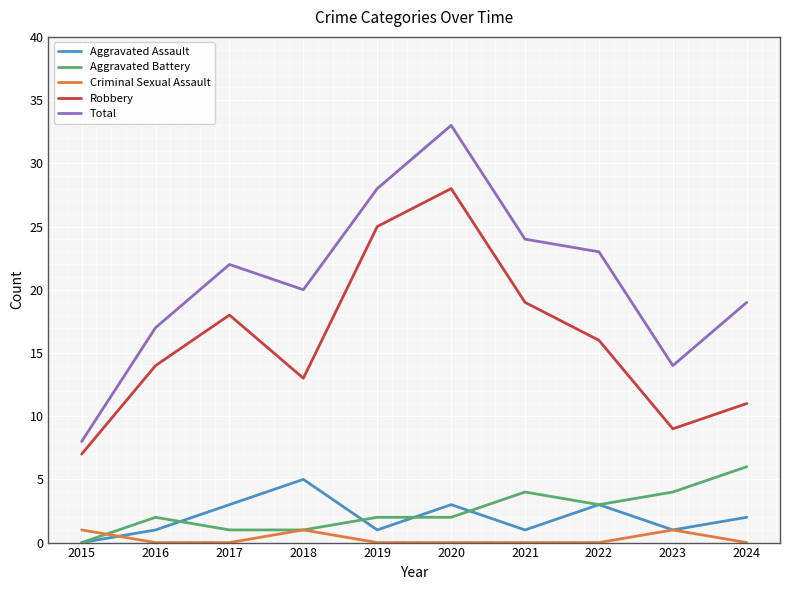

What is the highest value of the Total series?

33